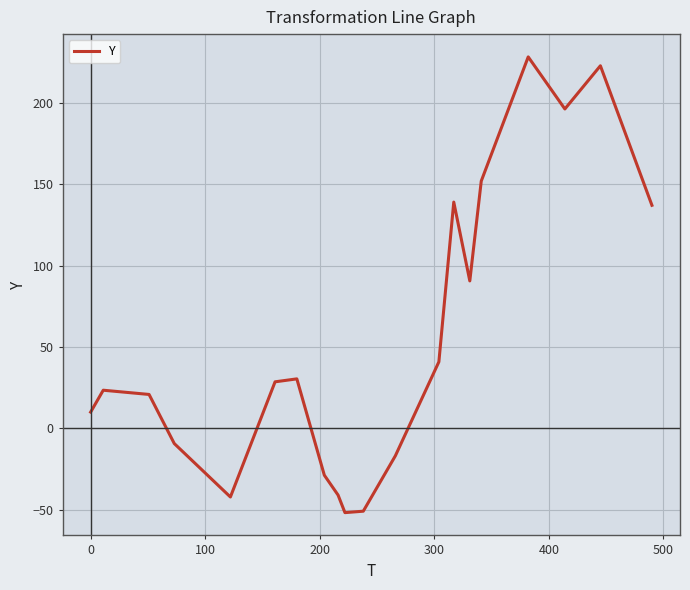

What is the difference between the maximum and minimum values?

280.1